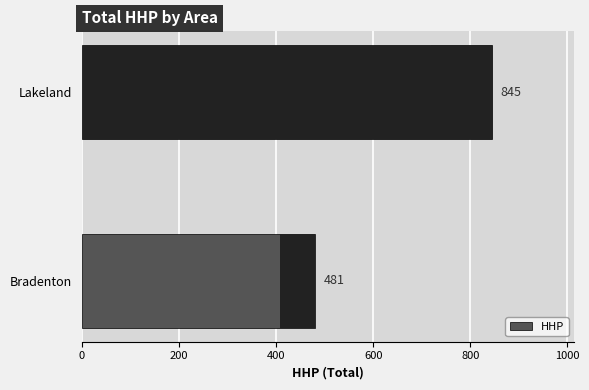

How many bars are there in total?

2